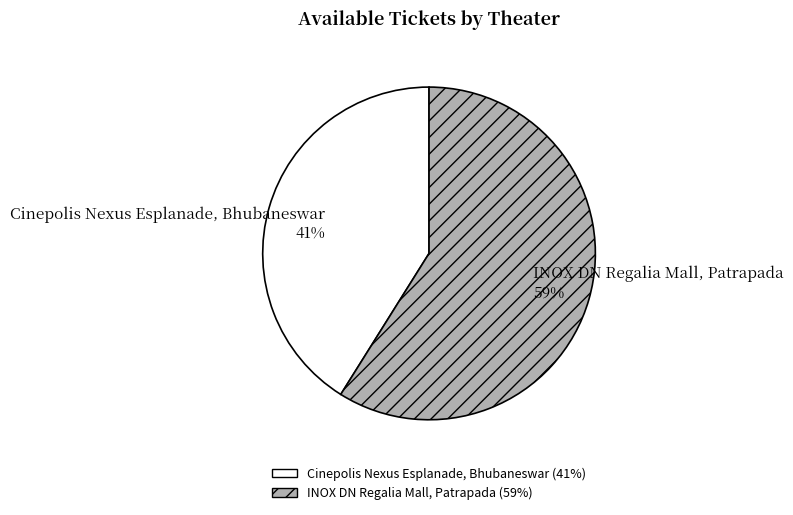

To the nearest percent, what is the average slice percentage?

50%